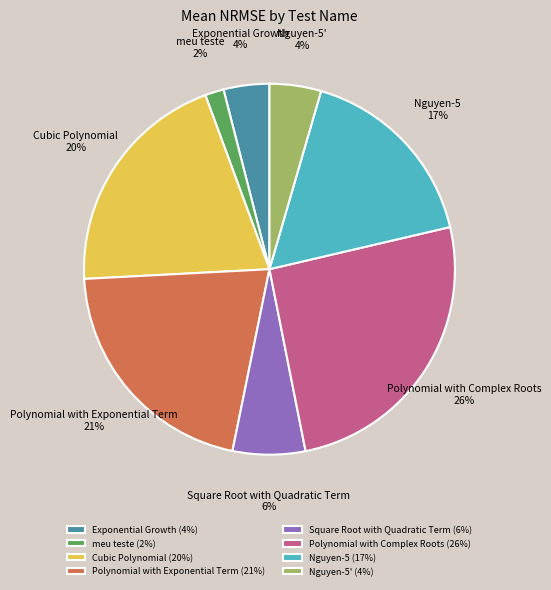

Which slice is the largest?

Polynomial with Complex Roots